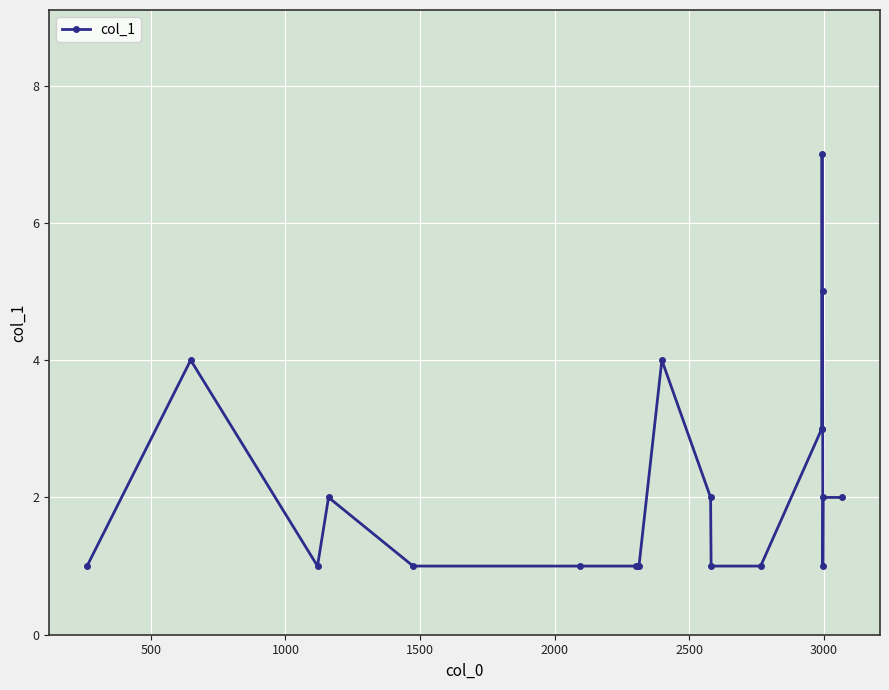

What is the greatest value displayed?

7